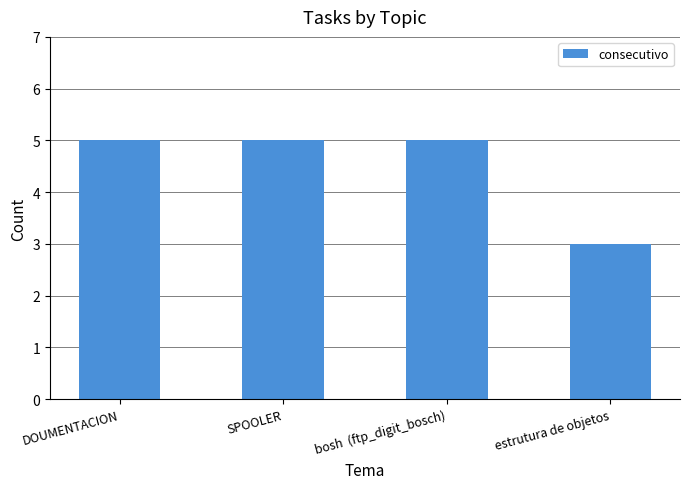

The chart shows a value of 3 at estrutura de objetos. True or false?

True